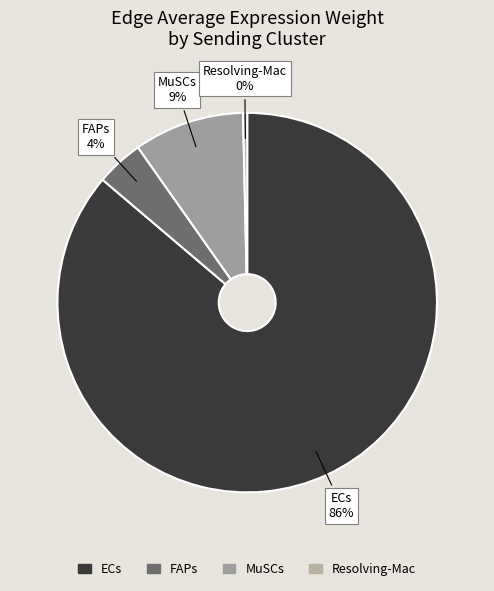

Which slice is the smallest?

Resolving-Mac